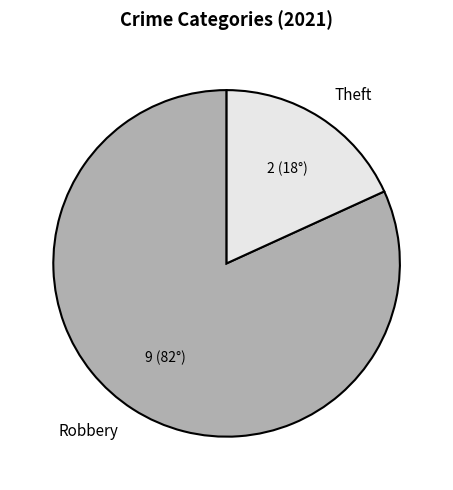

The Theft slice represents 11% of the pie. True or false?

False